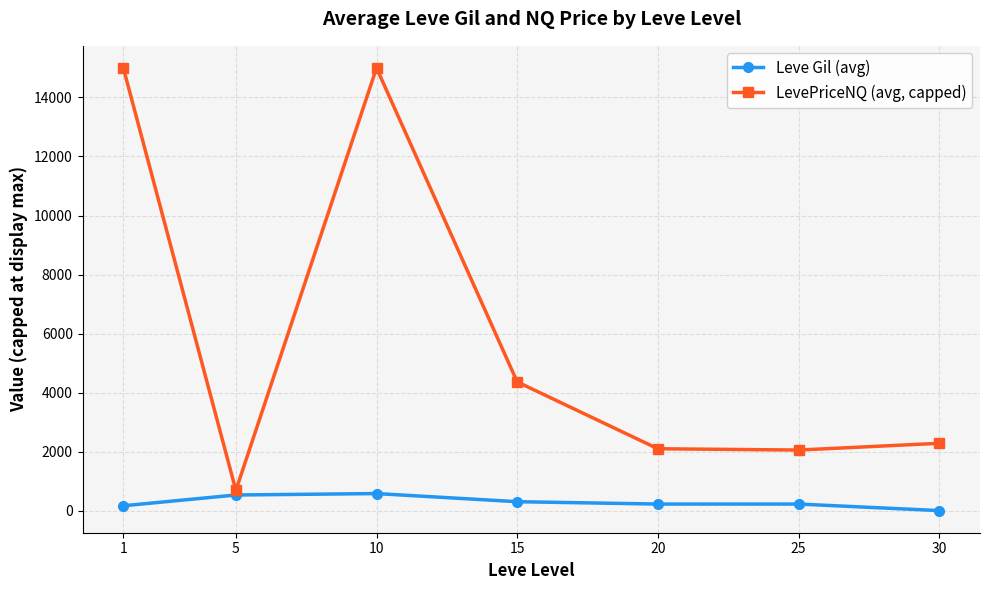

Is the value of LevePriceNQ (avg, capped) at 20 greater than the value of Leve Gil (avg) at 5?

Yes